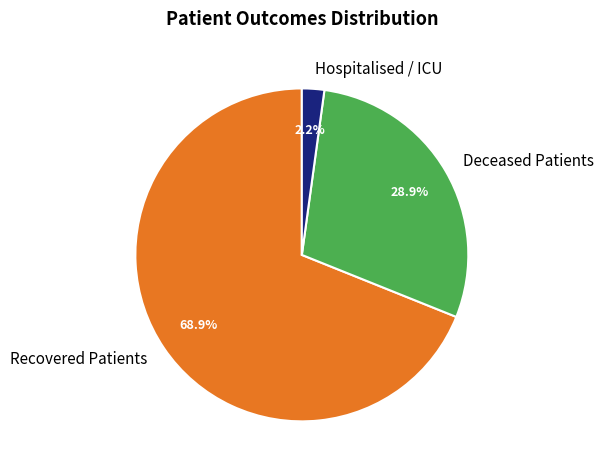

Is there any slice that represents more than half of the pie?

Yes